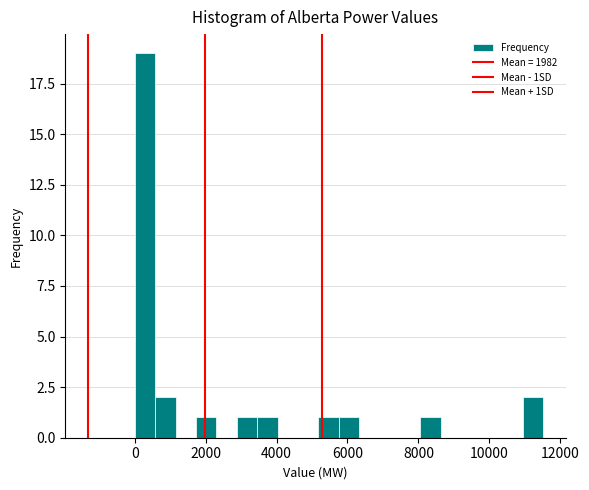

Read against the x-axis, roughly where is the centre of the tallest bar?

200